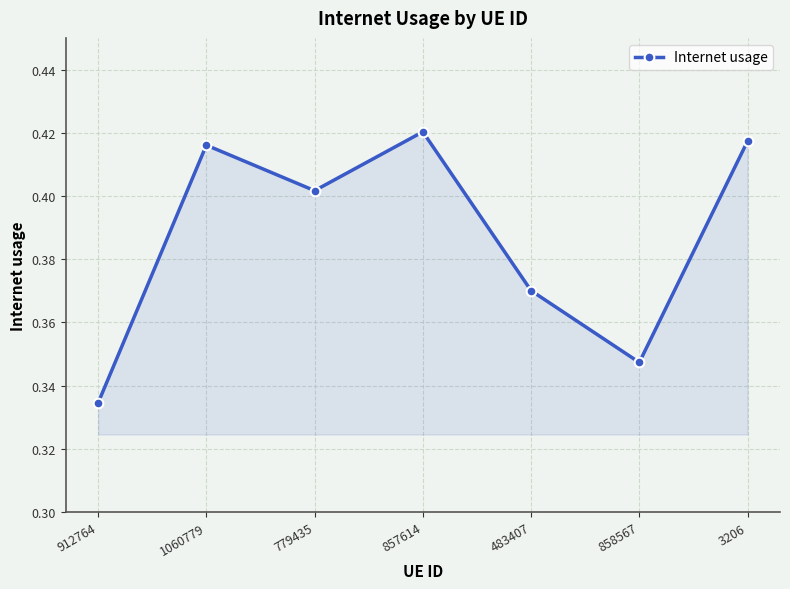

What position from the right is 1060779?

6